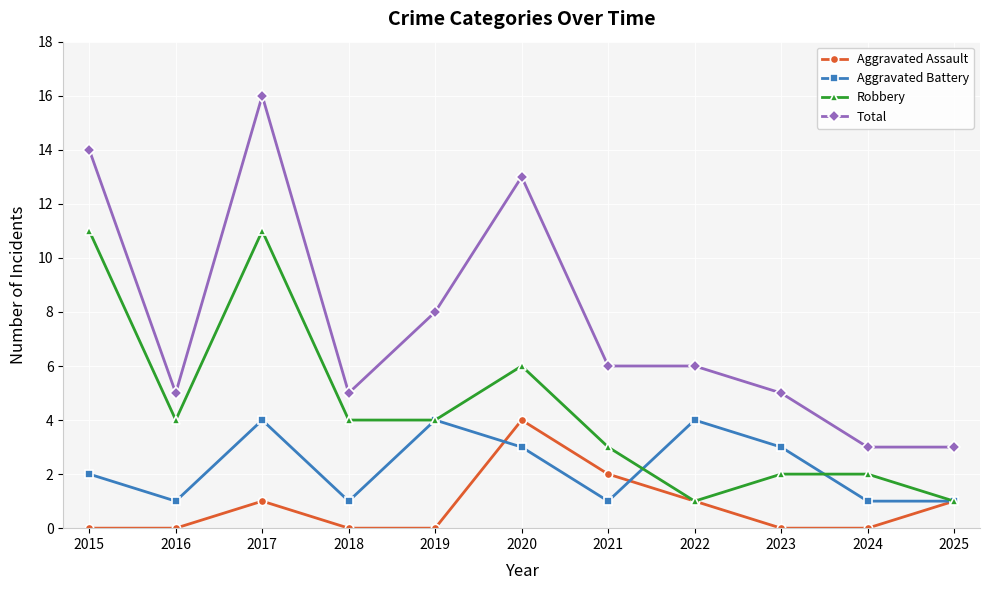

How many values in the Aggravated Battery series are below 2?

5